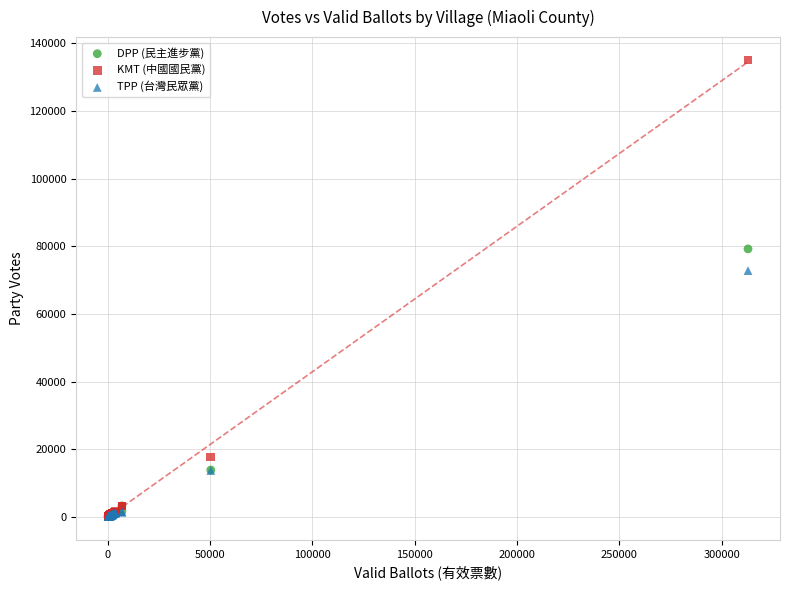

Across all series, what Y value is closest to 67577?

72815